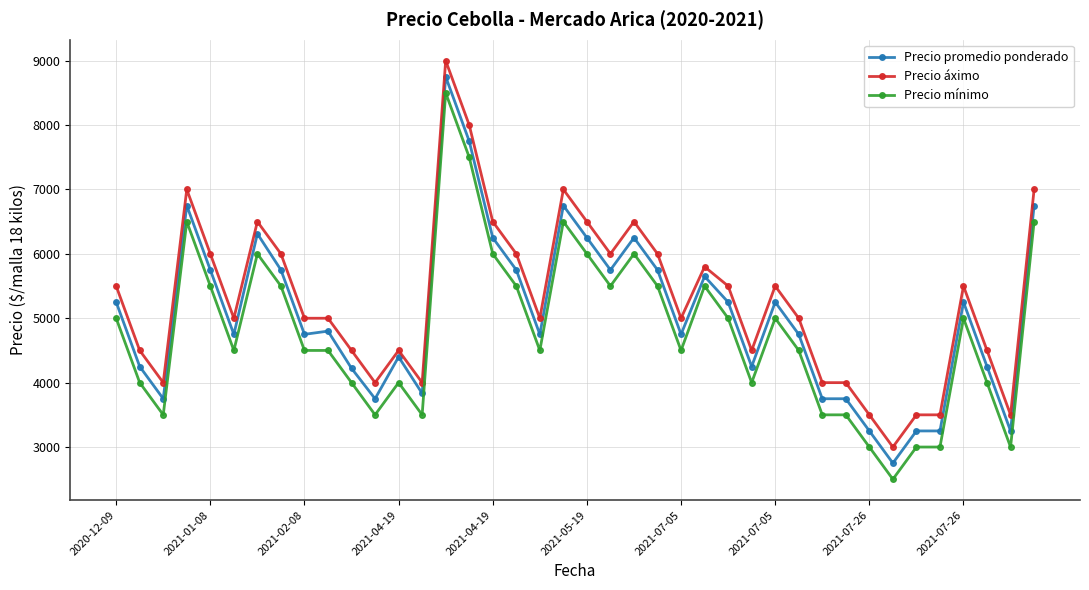

True or false: Precio mínimo and Precio áximo intersect in this chart.

False